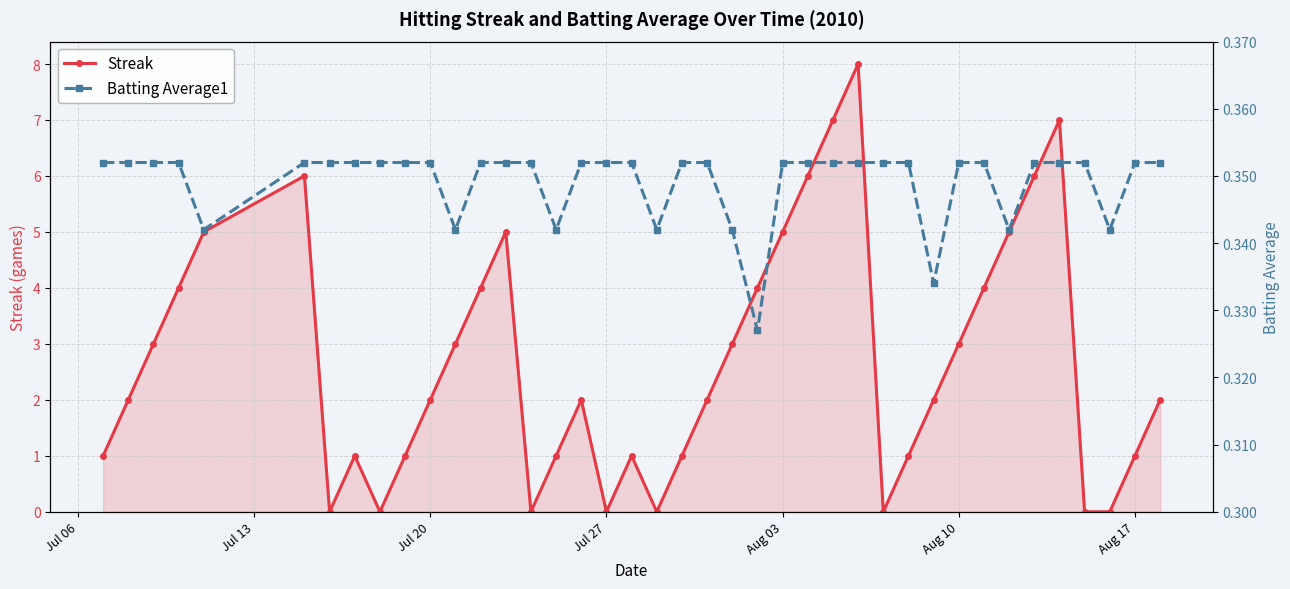

Reading left to right, extract all data points from this chart.

Streak: 1.0	2.0	3.0	4.0	5.0	6.0	0.0	1.0	0.0	1.0	2.0	3.0	4.0	5.0	0.0	1.0	2.0	0.0	1.0	0.0	1.0	2.0	3.0	4.0	5.0	6.0	7.0	8.0	0.0	1.0	2.0	3.0	4.0	5.0	6.0	7.0	0.0	0.0	1.0	2.0
Batting Average1: 0.4	0.4	0.4	0.4	0.3	0.4	0.4	0.4	0.4	0.4	0.4	0.3	0.4	0.4	0.4	0.3	0.4	0.4	0.4	0.3	0.4	0.4	0.3	0.3	0.4	0.4	0.4	0.4	0.4	0.4	0.3	0.4	0.4	0.3	0.4	0.4	0.4	0.3	0.4	0.4